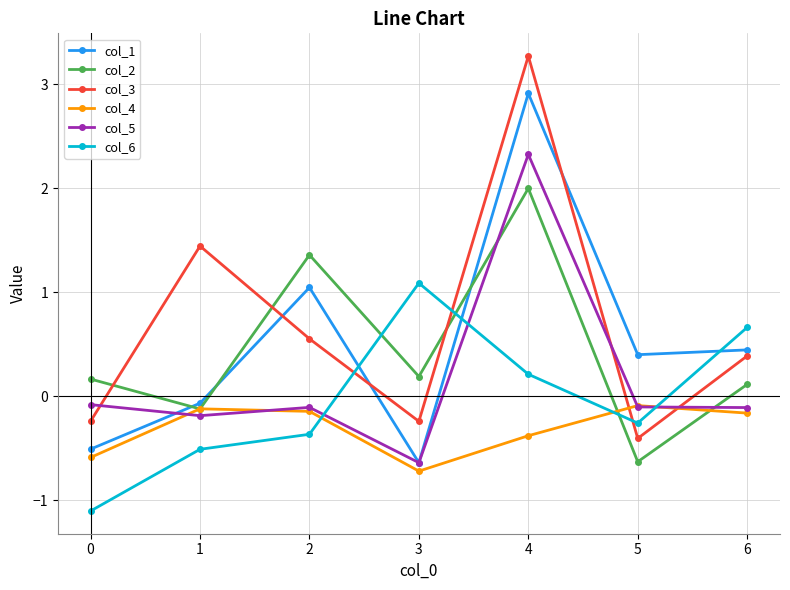

What is the value of the col_4 point at the 2nd from the left?

-0.1